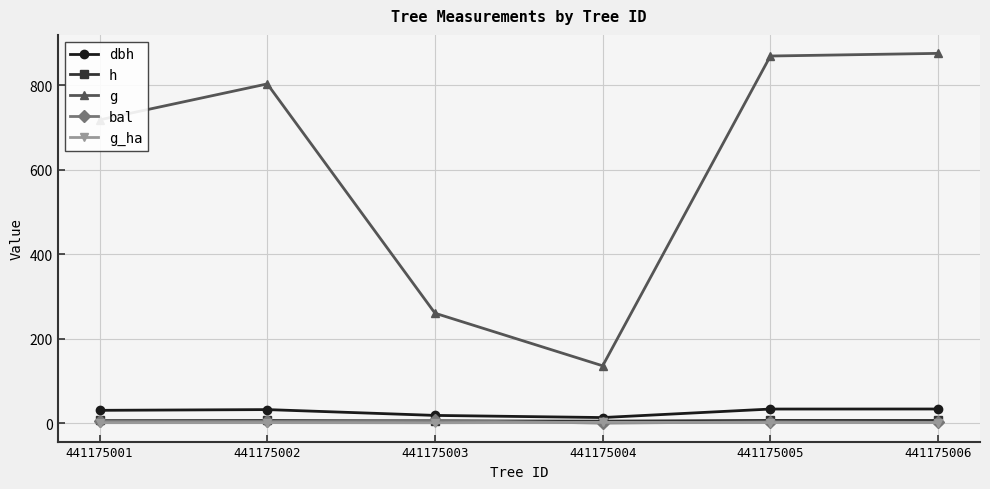

Which series has the largest range (max minus min)?

g